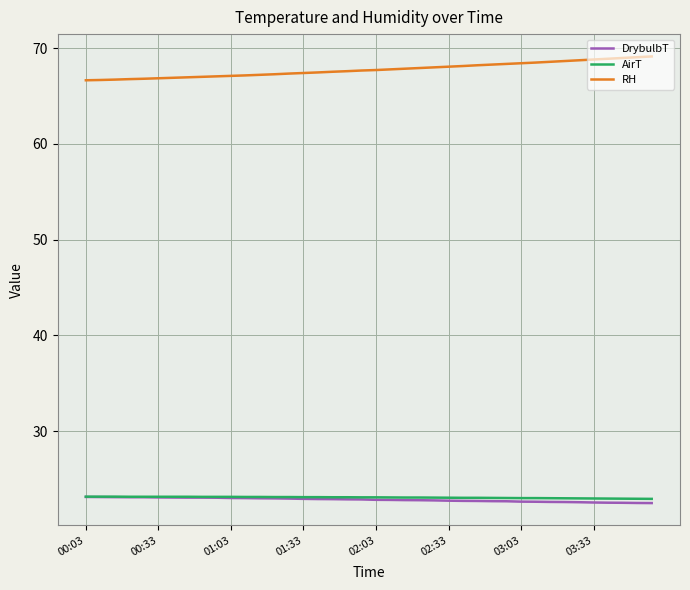

True or false: RH and AirT cross at least once.

False